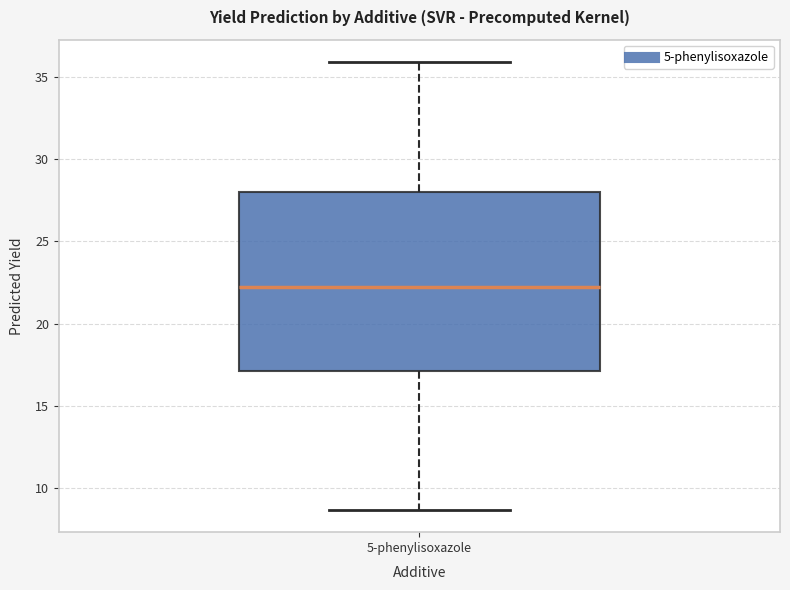

Where is the upper edge of the box for 5-phenylisoxazole on the y-axis? The values are not printed on the chart, so give them approximately, as read against the axis.

28.0